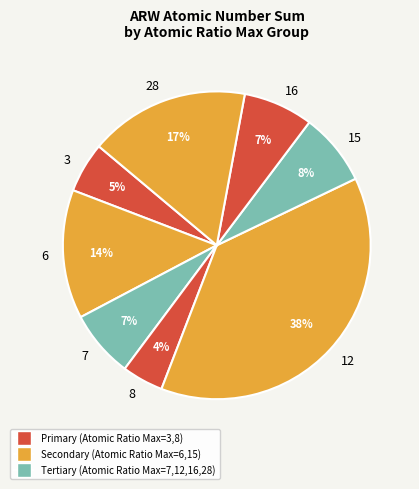

Which has a higher value, 3 or 16?

16